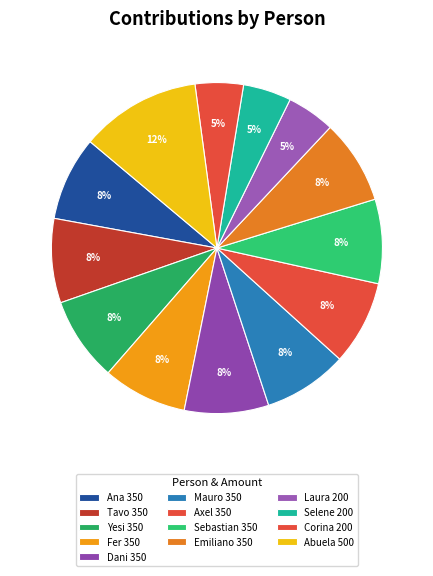

Which slice is the smallest?

Laura